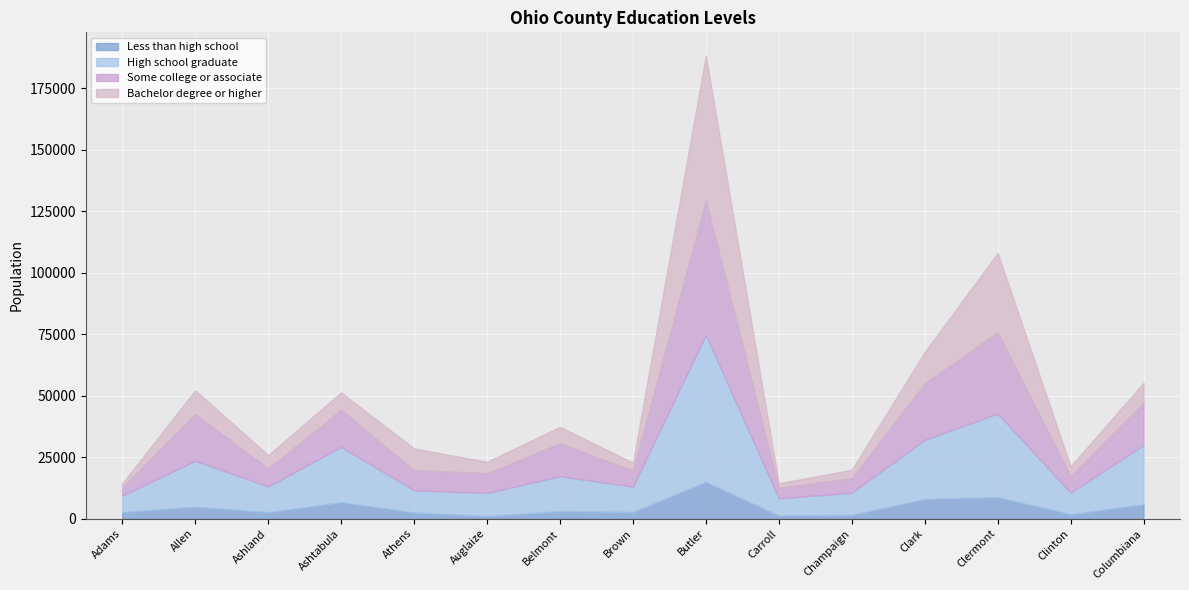

What is the average value of the Bachelor degree or higher series?

11236